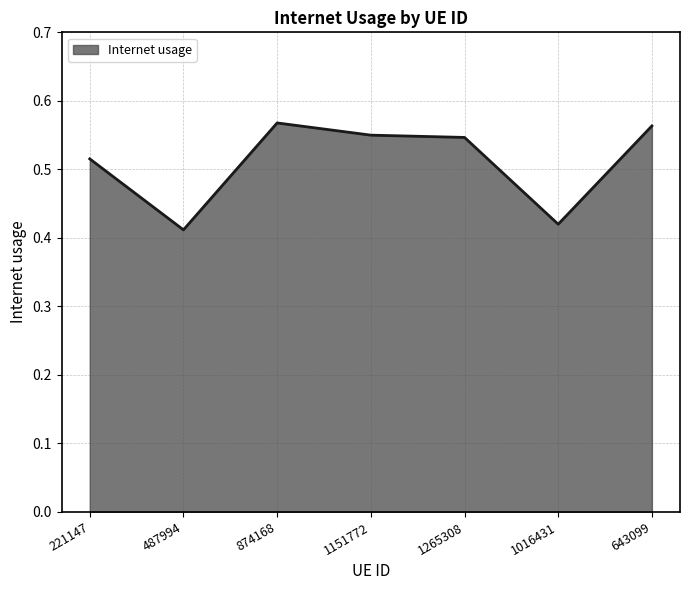

How many values are between 0 and 1?

7